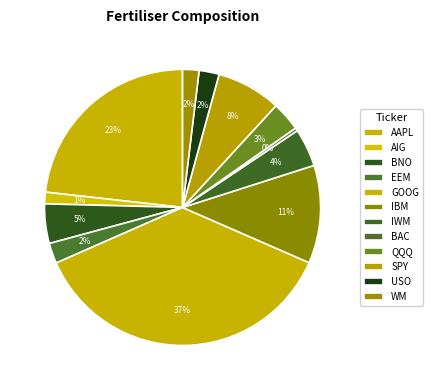

The AIG slice represents 1% of the pie. True or false?

True